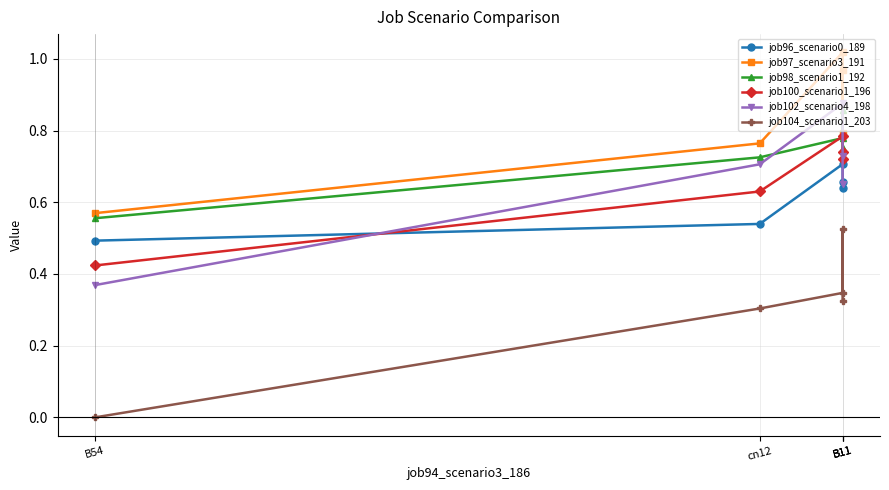

Which series has the largest total across all categories?

job97_scenario3_191